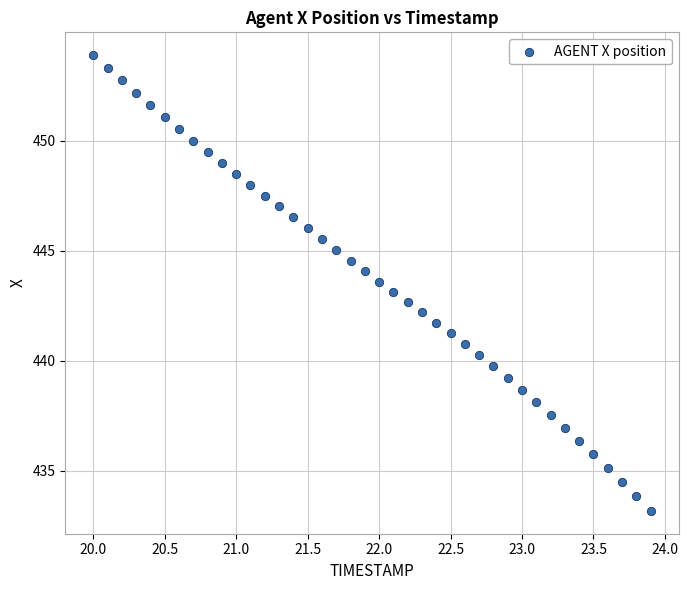

What is the range of X values (max minus min)?

3.9